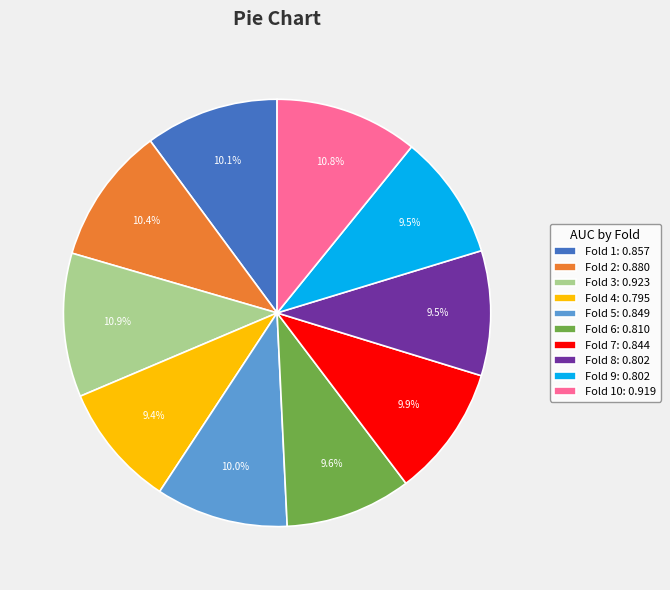

Between Fold 9: 0.802 and Fold 3: 0.923, which is larger?

Fold 3: 0.923